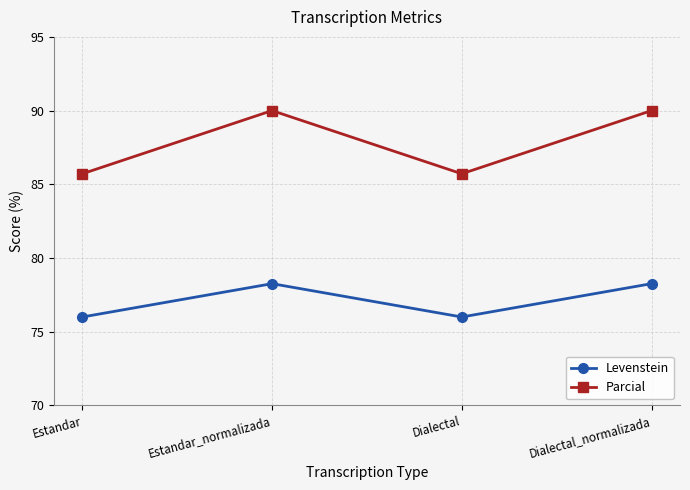

In Levenstein, how many points are higher than both neighbors (excluding endpoints)?

1